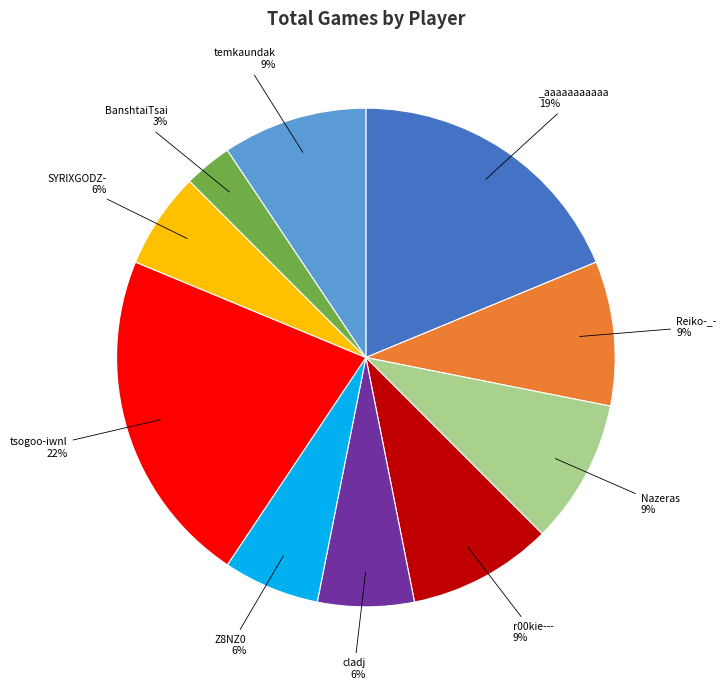

Does any single category account for the majority?

No